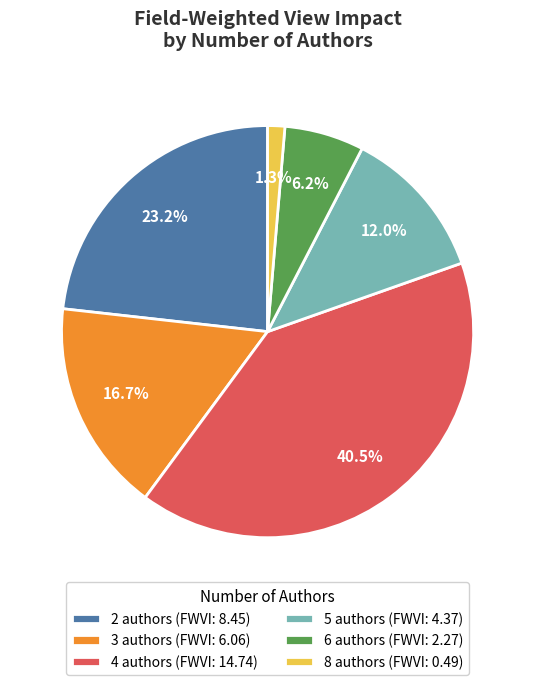

What percentage is NOT represented by 2 authors?

76.8%